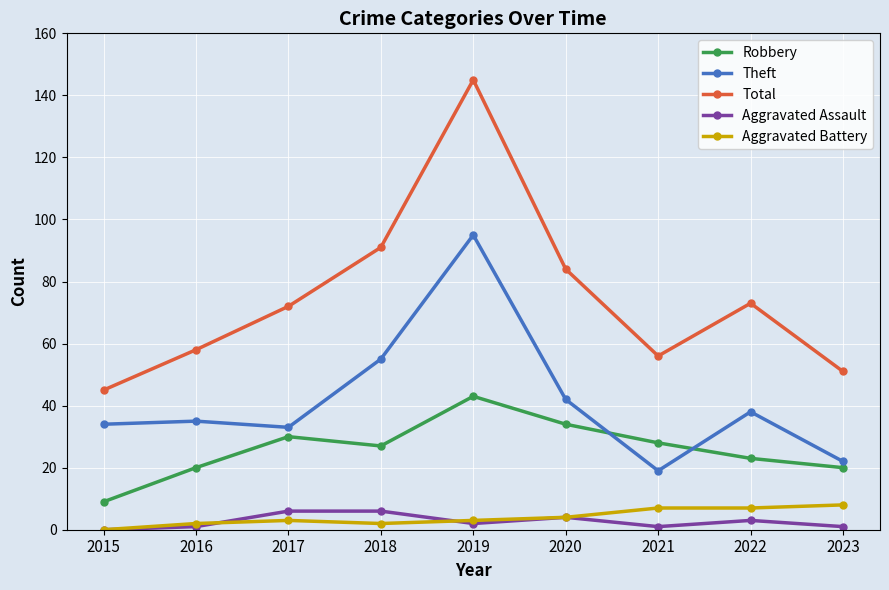

What is the total value across all series at 2020?

168